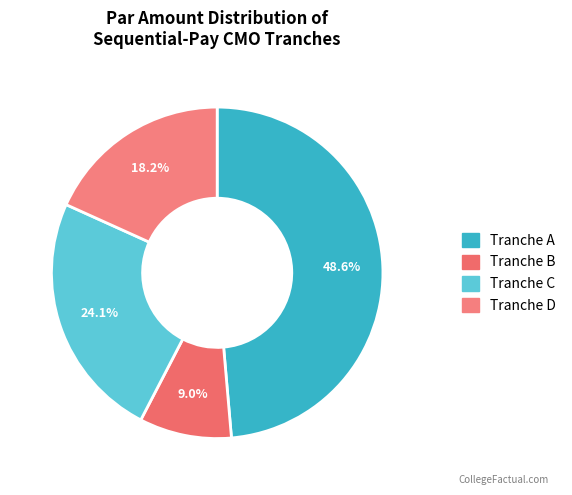

To the nearest percent, what percentage of the pie is Tranche B?

9%